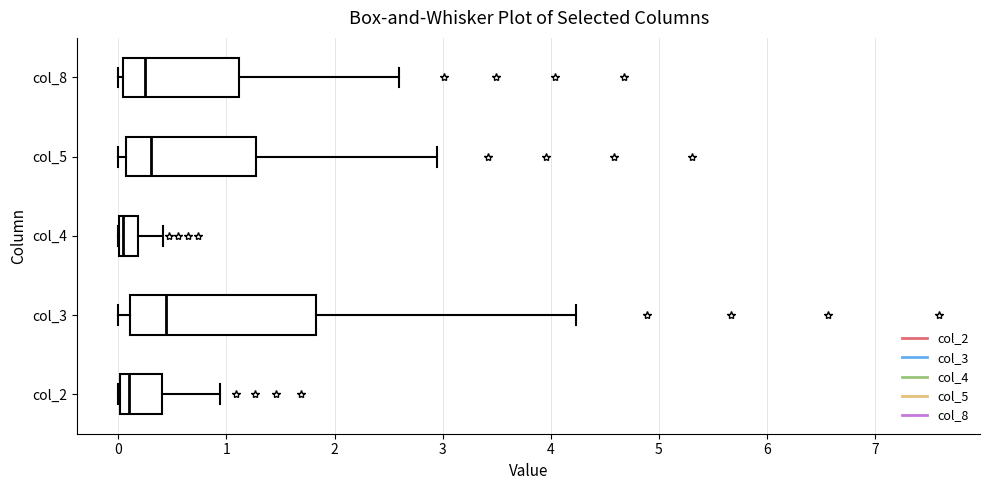

Reading bottom to top, transcribe this box plot: for each box, give where its median line is, the range the box spans, and where its two whiskers end, as read against the x-axis. The values are not printed on the chart, so give them approximately, as read against the axis.

col_2: median 0.1, box 0.0 to 0.4, whiskers 0.0 to 0.9
col_3: median 0.4, box 0.1 to 1.8, whiskers 0.0 to 4.2
col_4: median 0.0 (just right of the box's left edge), box 0.0 to 0.2, whiskers 0.0 to 0.4
col_5: median 0.3, box 0.1 to 1.3, whiskers 0.0 to 3.0
col_8: median 0.3, box 0.0 to 1.1, whiskers 0.0 (just left of the box's left edge) to 2.6